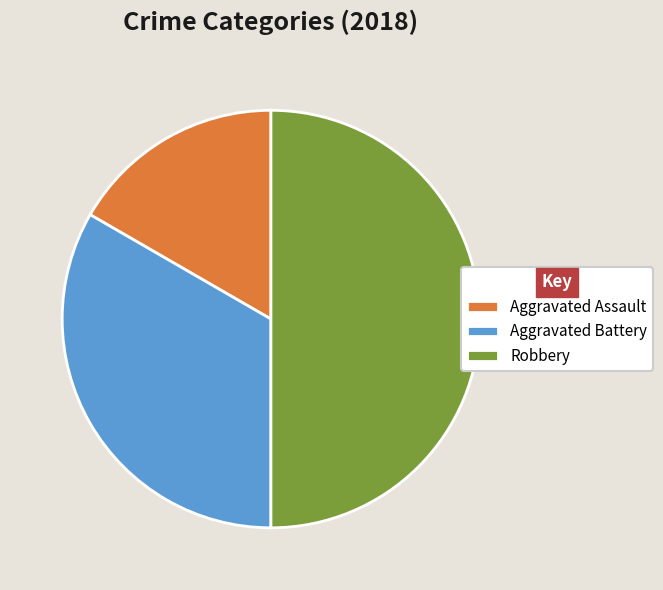

Combined, do Aggravated Battery and Robbery account for over 50%?

Yes